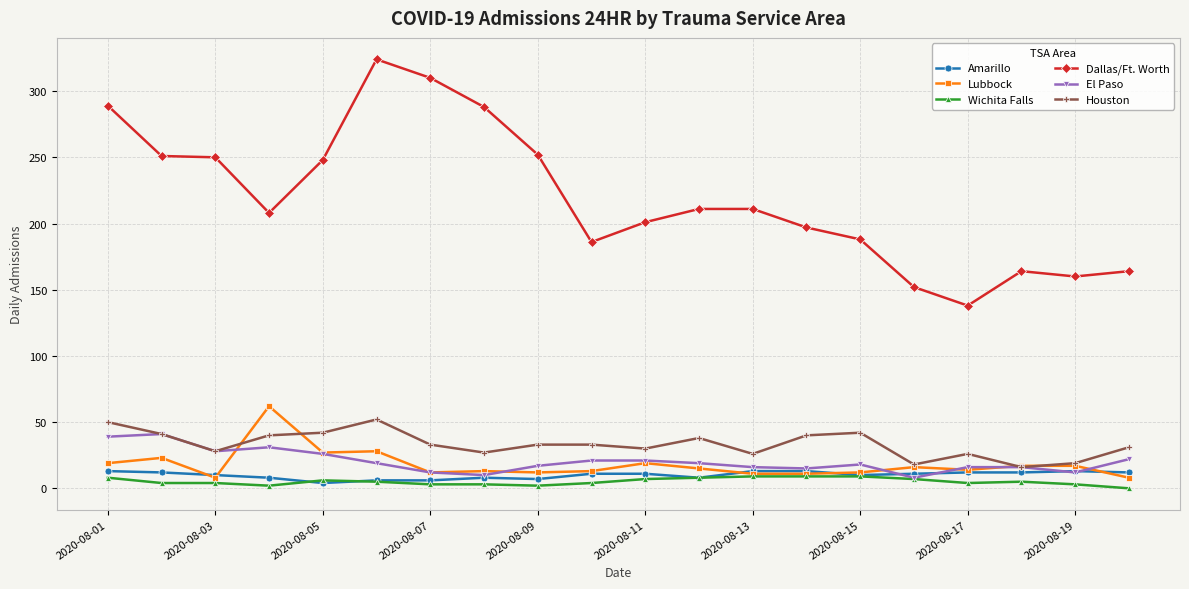

True or false: Lubbock has more than 1 interior local peaks.

True